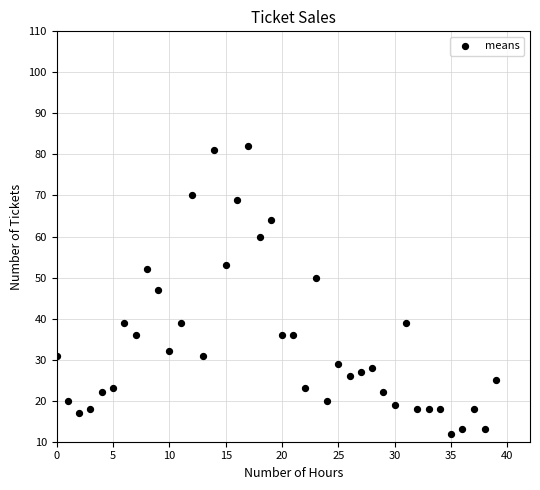

What is the range of Y values (max minus min)?

70